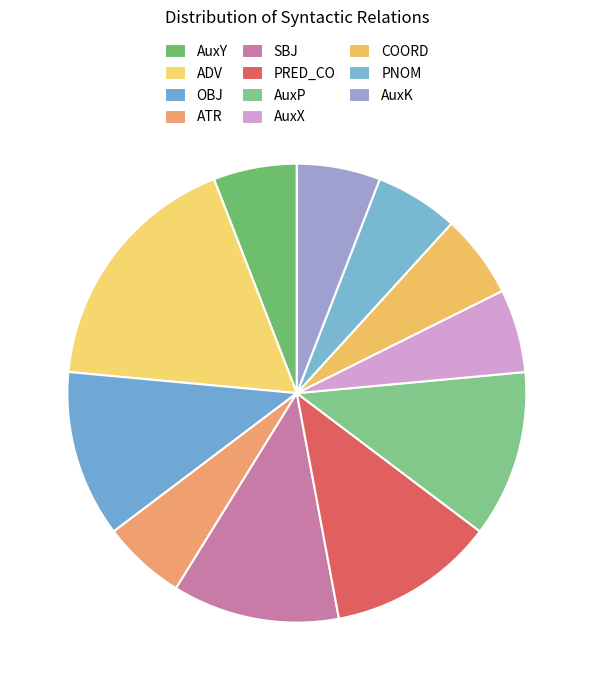

To the nearest percent, what percentage of the pie is ADV?

18%